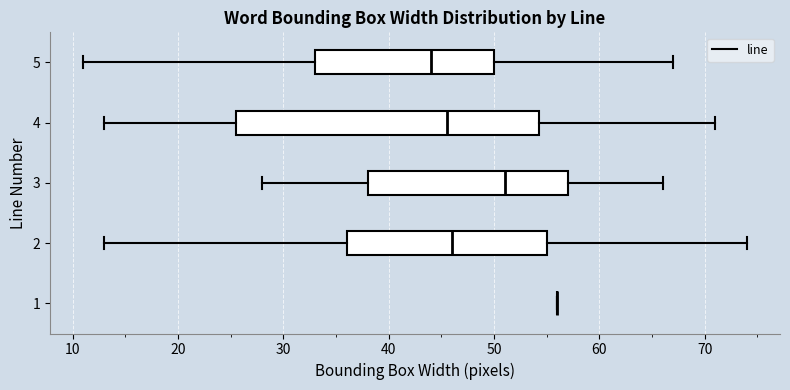

Which box is the widest, from its left edge to its right edge?

4